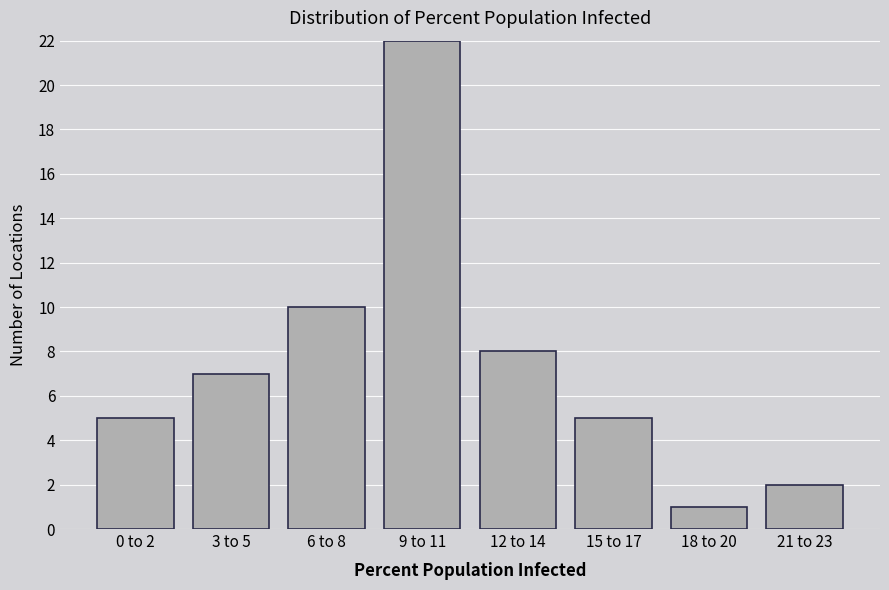

Reading left to right, list all the values displayed in this chart.

5	7	10	22	8	5	1	2